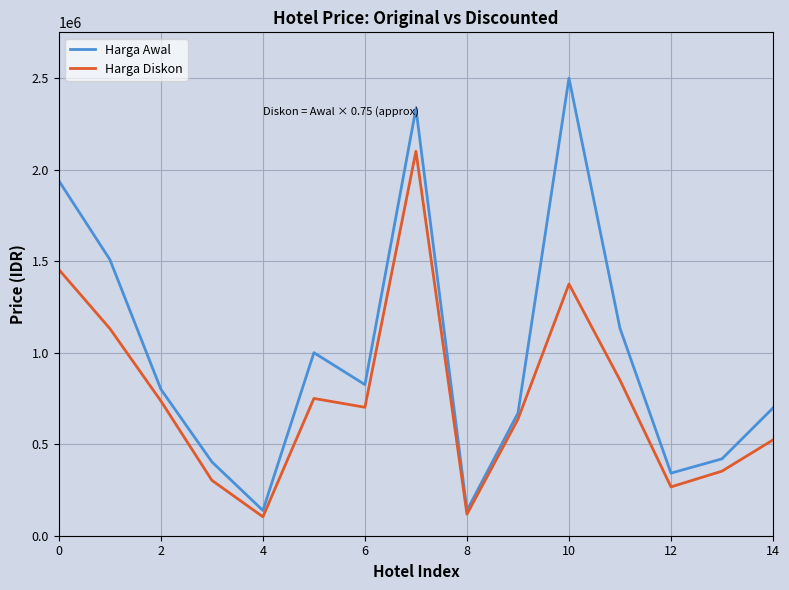

Reading left to right, extract all data points from this chart.

Harga Awal: 1938824	1508467	800000	403333	138000	1000000	825440	2333520	138000	670000	2500000	1133333	341811	420000	697752
Harga Diskon: 1454118	1131350	736000	302500	103500	750000	701624	2100168	117300	636500	1375000	850000	266613	352800	523314